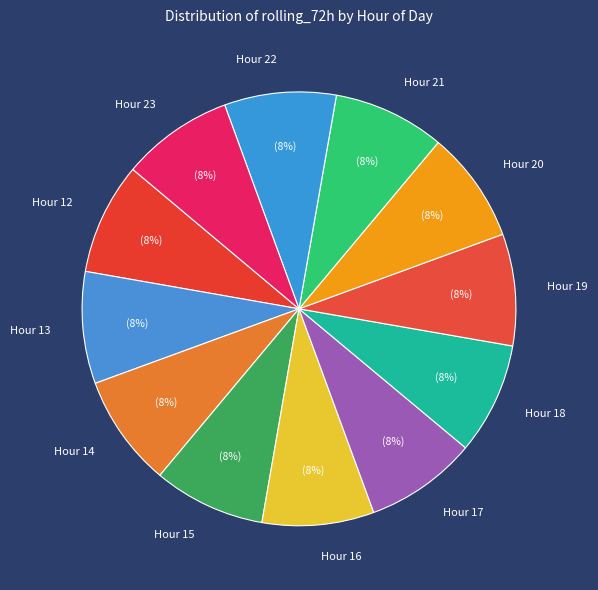

Is there any slice that represents more than half of the pie?

No